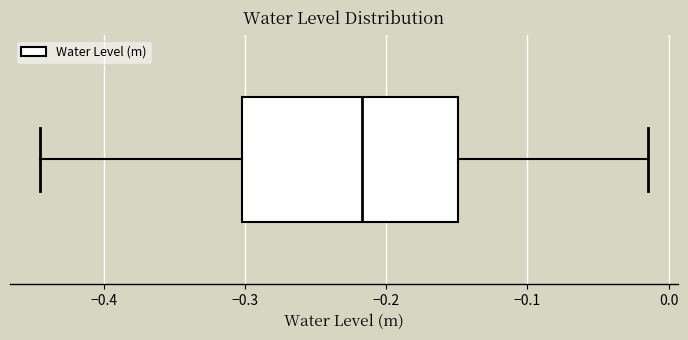

Where does the left whisker of the box end on the x-axis? The values are not printed on the chart, so give them approximately, as read against the axis.

-0.44